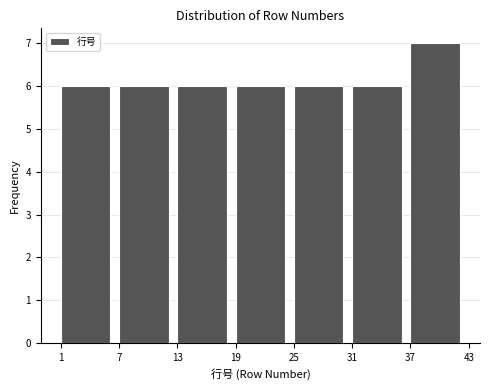

Reading left to right, list every bar in this chart as the range it spans on the x-axis followed by its height. The values are not printed on the chart, so give them approximately, as read against the axis.

1 to 7: 6
7 to 13: 6
13 to 19: 6
19 to 25: 6
25 to 31: 6
31 to 37: 6
37 to 43: 7